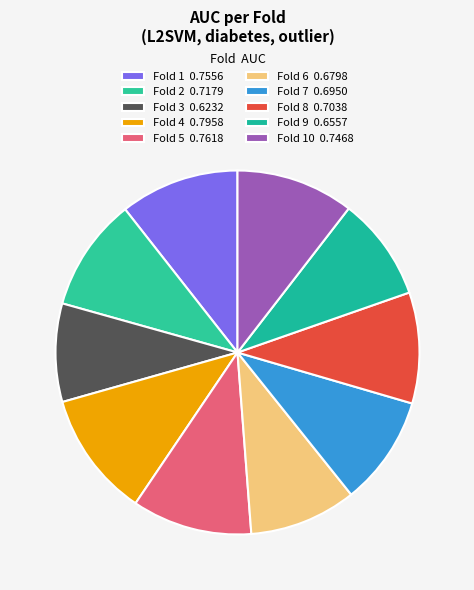

What is the smallest slice in the pie chart?

Fold 3